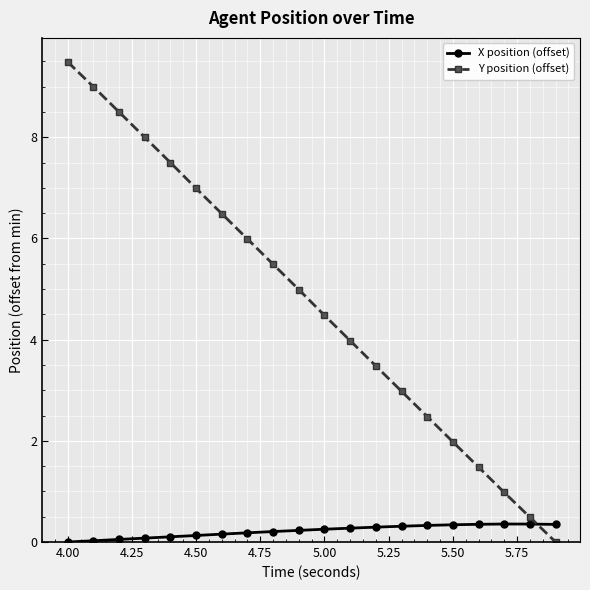

What is the value of the Y position (offset) point at the 14th from the left?

3.0